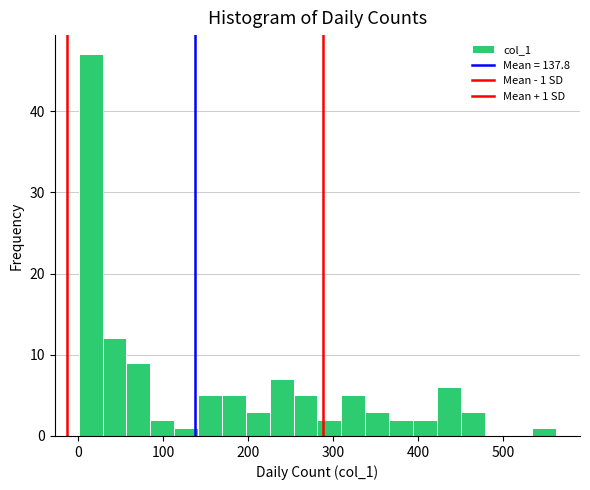

Read against the x-axis, roughly where is the centre of the tallest bar?

20